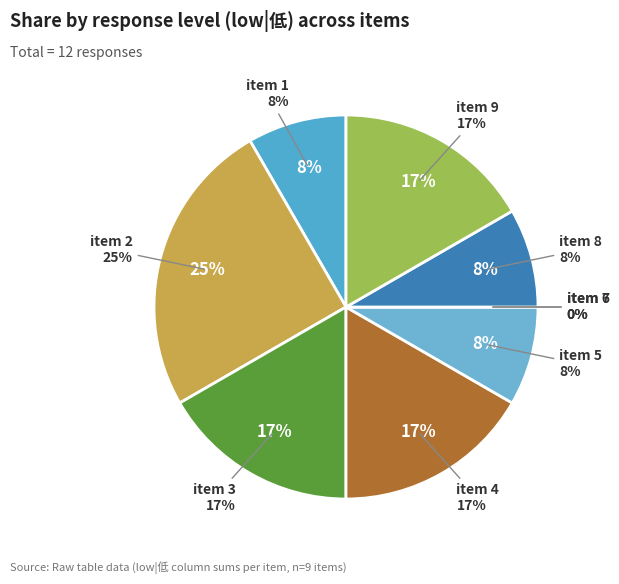

How many segments does this pie chart have?

9